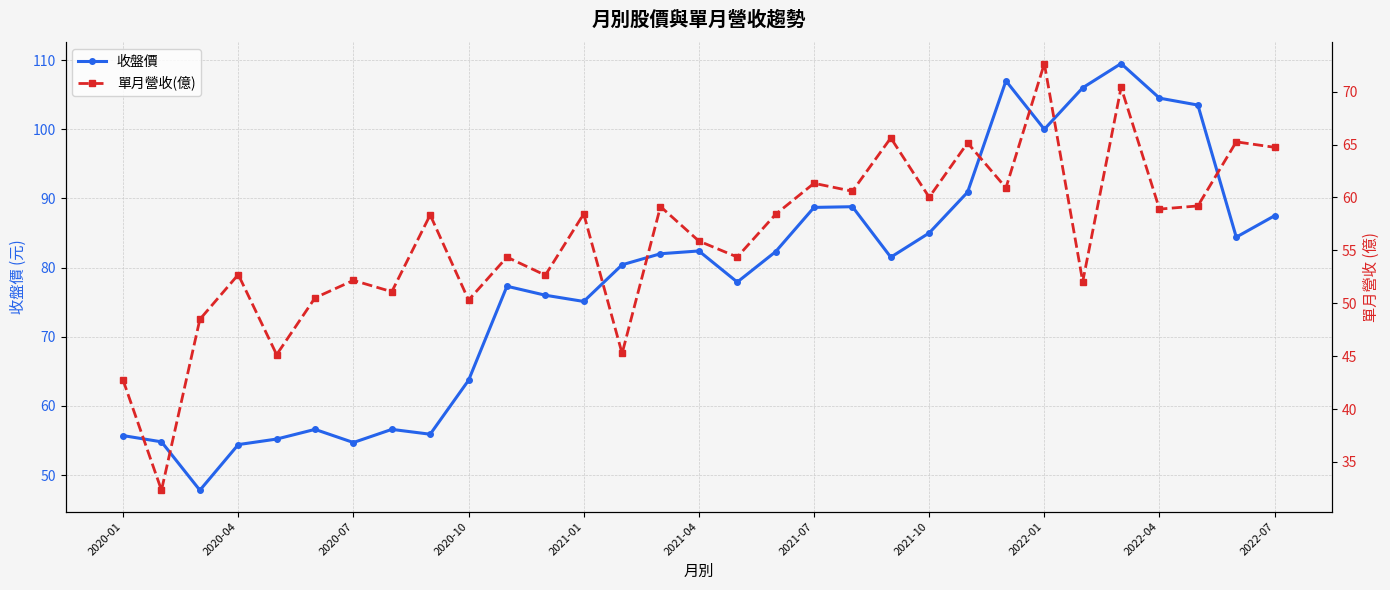

Where does the 收盤價 series first go above 81?

14